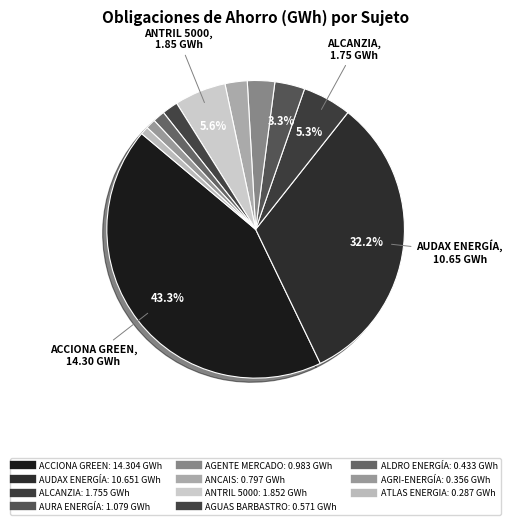

How many segments does this pie chart have?

11